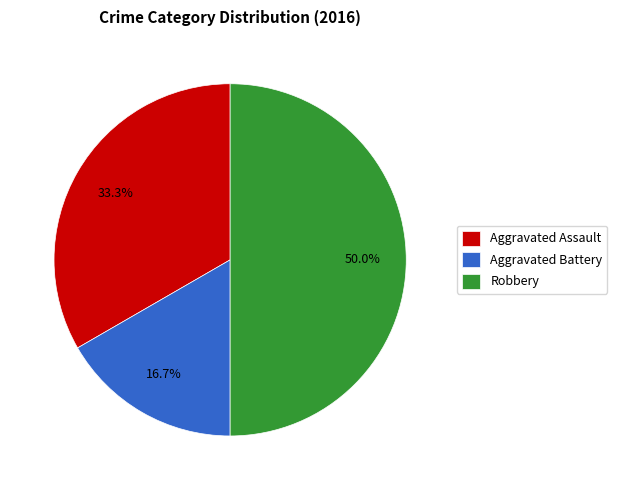

Combined, do Robbery and Aggravated Battery account for over 50%?

Yes